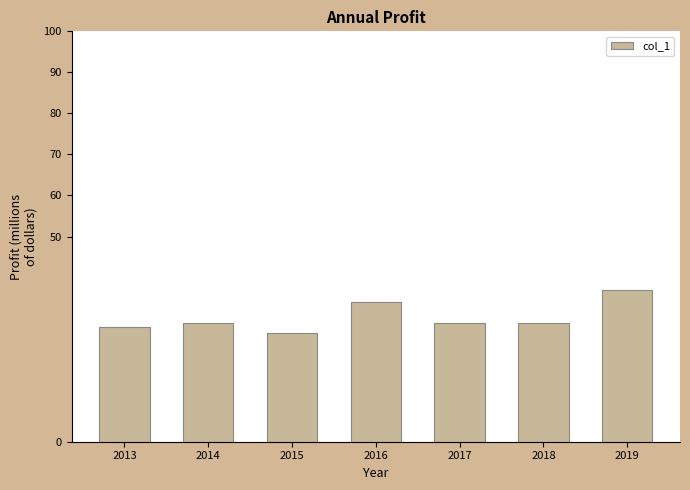

Does the chart contain stacked bars?

No